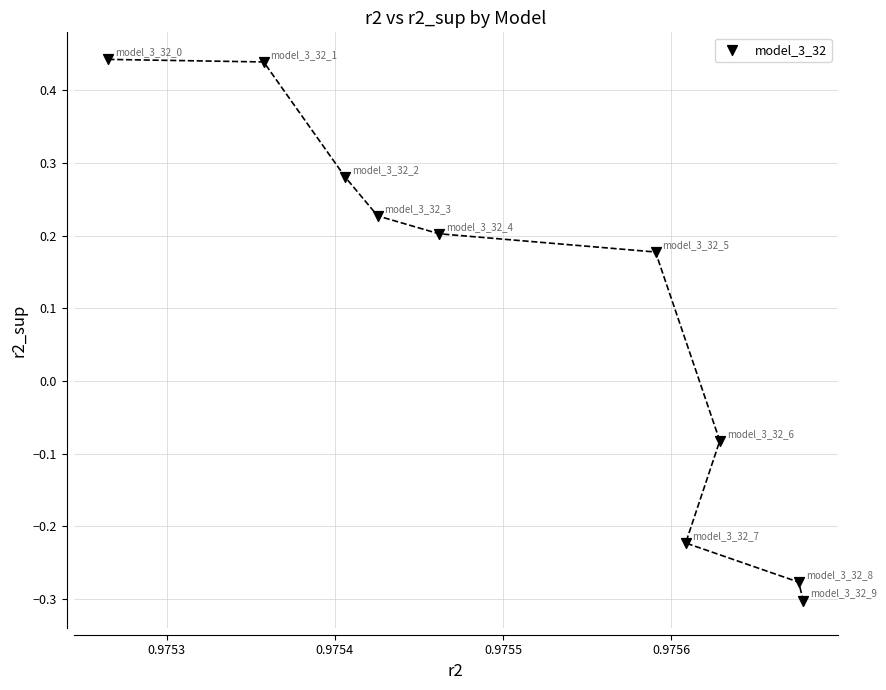

What is the average X value?

1.0